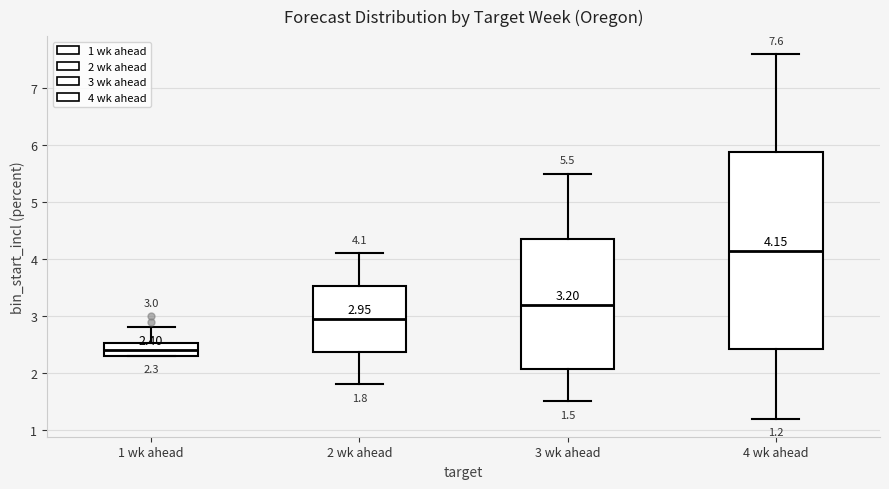

Which box is the tallest, from its lower edge to its upper edge?

4 wk ahead